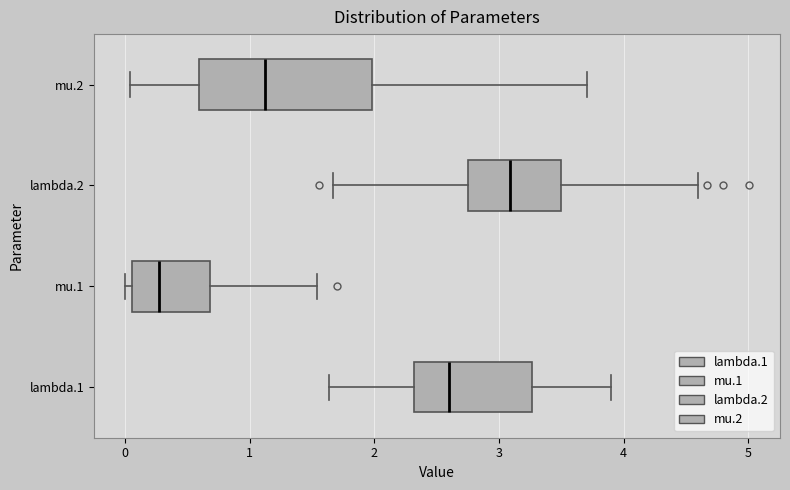

Reading bottom to top, read every box against the x-axis: the position of its median line, the range the box covers, and the ends of its whiskers. The values are not printed on the chart, so give them approximately, as read against the axis.

lambda.1: median 2.6, box 2.3 to 3.3, whiskers 1.6 to 3.9
mu.1: median 0.3, box 0.1 to 0.7, whiskers 0.0 to 1.5
lambda.2: median 3.1, box 2.8 to 3.5, whiskers 1.7 to 4.6
mu.2: median 1.1, box 0.6 to 2.0, whiskers 0.0 to 3.7